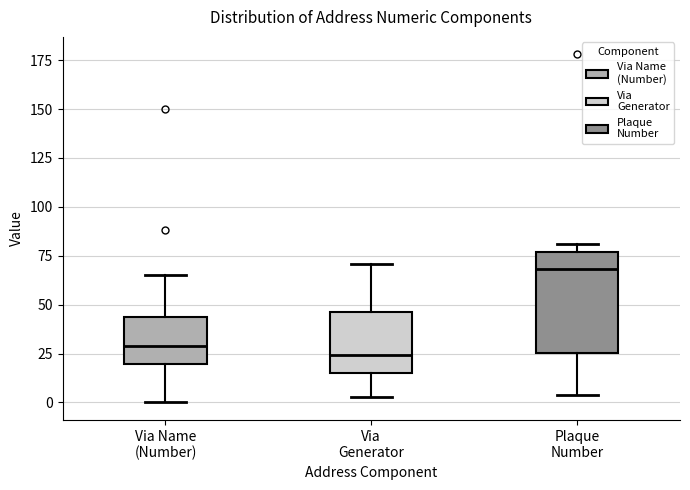

Which box has the highest median line?

Plaque Number